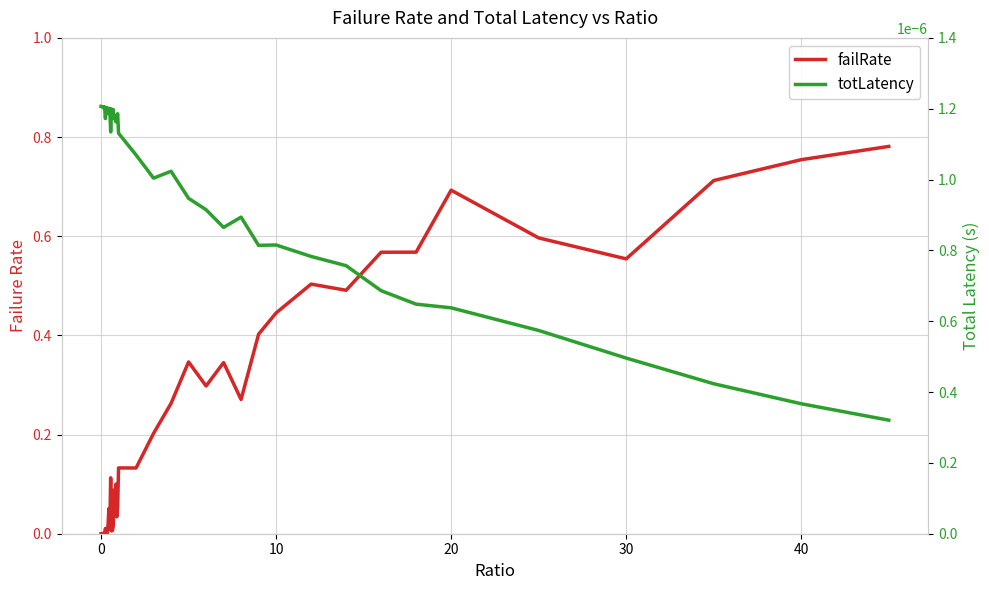

What are all the series names shown in the legend?

failRate, totLatency